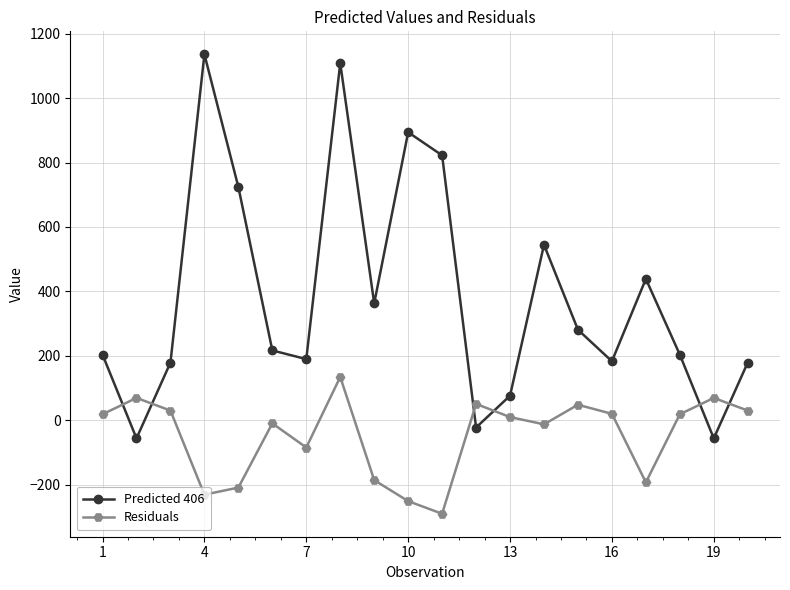

What is the difference between the second highest and second lowest values in the Predicted 406 series?

1164.9